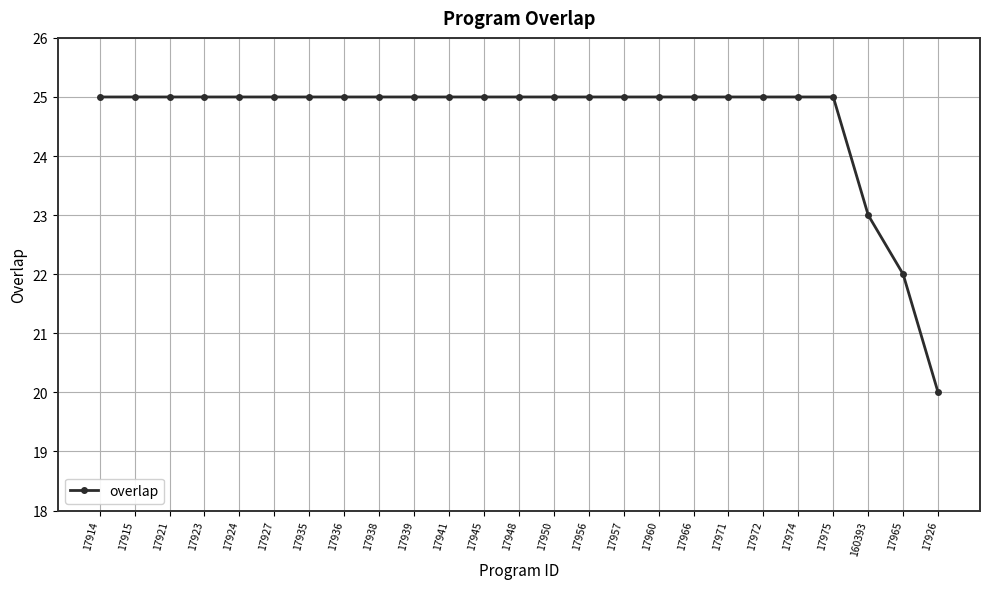

Reading right to left, list all the values displayed in this chart.

17926=20	17965=22	160393=23	17975=25	17974=25	17972=25	17971=25	17966=25	17960=25	17957=25	17956=25	17950=25	17948=25	17945=25	17941=25	17939=25	17938=25	17936=25	17935=25	17927=25	17924=25	17923=25	17921=25	17915=25	17914=25